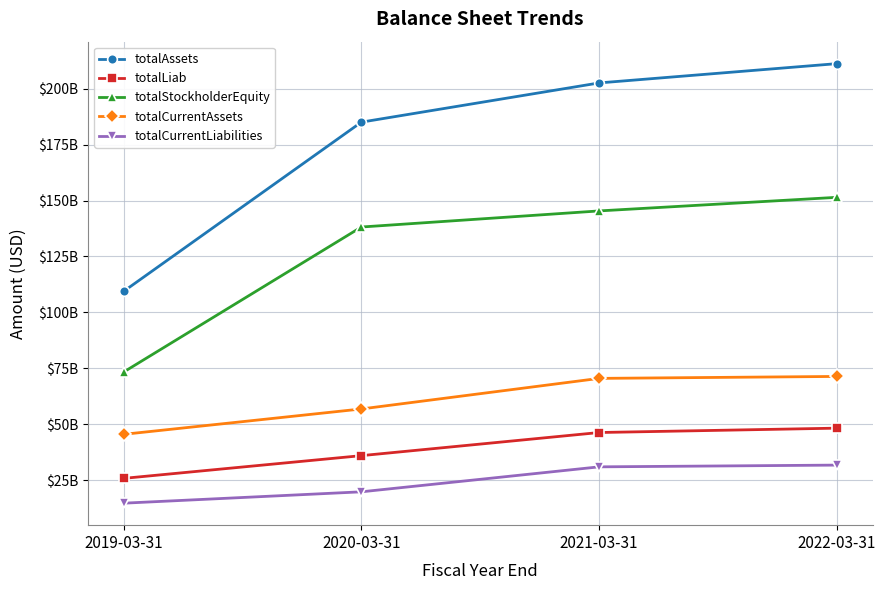

Which series has the widest spread of values?

totalAssets